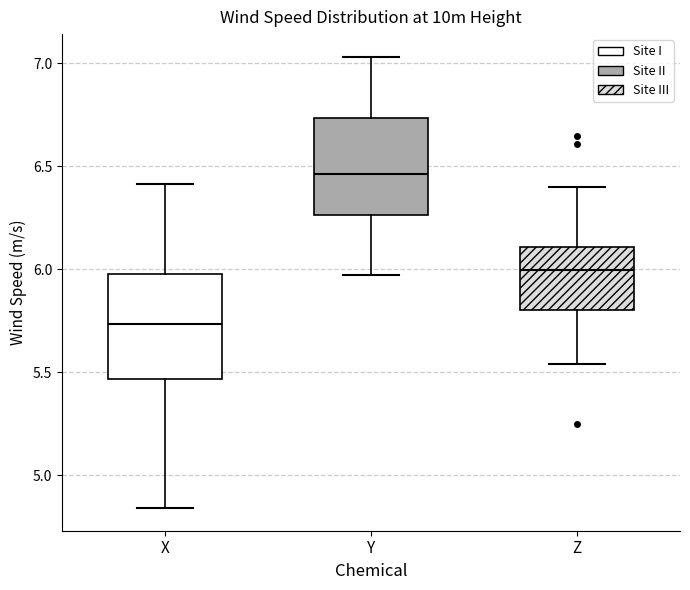

Reading left to right, transcribe this box plot: for each box, give where its median line is, the range the box spans, and where its two whiskers end, as read against the y-axis. The values are not printed on the chart, so give them approximately, as read against the axis.

X: median 5.75, box 5.45 to 6.00, whiskers 4.85 to 6.40
Y: median 6.45, box 6.25 to 6.75, whiskers 5.95 to 7.05
Z: median 6.00, box 5.80 to 6.10, whiskers 5.55 to 6.40